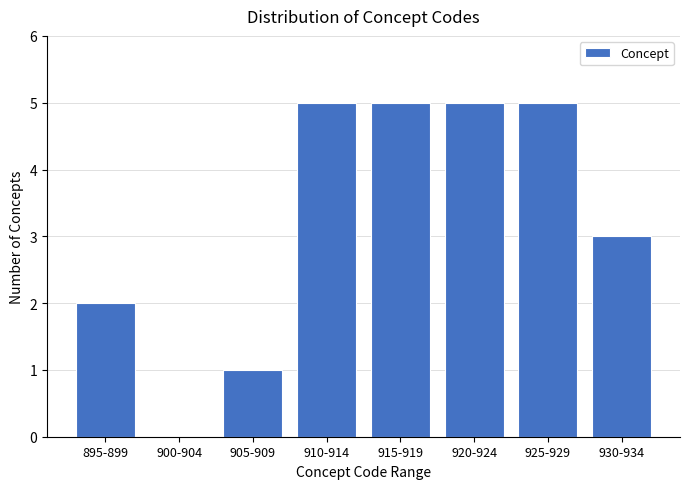

Reading left to right, extract all data points from this chart.

895-899=2	900-904=0	905-909=1	910-914=5	915-919=5	920-924=5	925-929=5	930-934=3